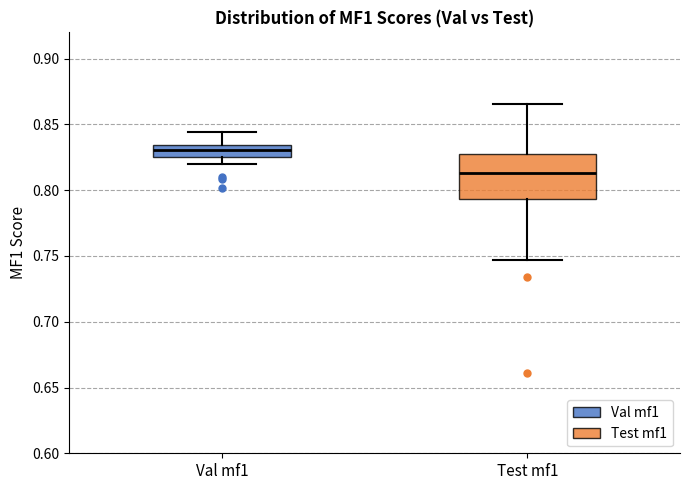

Reading left to right, transcribe this box plot: for each box, give where its median line is, the range the box spans, and where its two whiskers end, as read against the y-axis. The values are not printed on the chart, so give them approximately, as read against the axis.

Val mf1: median 0.830, box 0.825 to 0.835, whiskers 0.820 to 0.845
Test mf1: median 0.815, box 0.795 to 0.825, whiskers 0.745 to 0.865